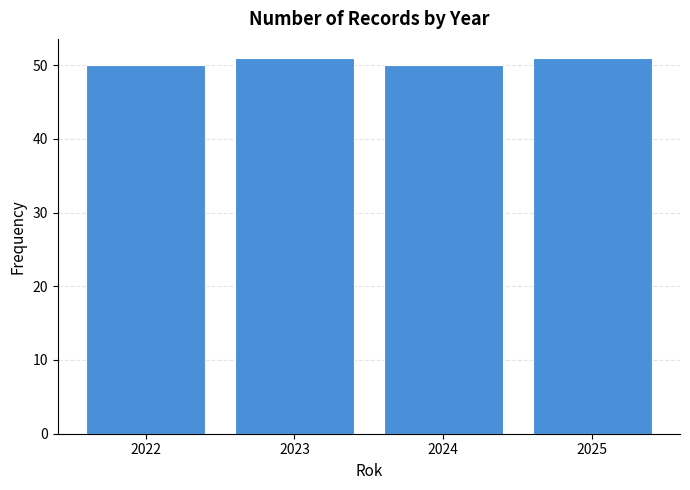

Reading left to right, list all the values displayed in this chart.

50	51	50	51